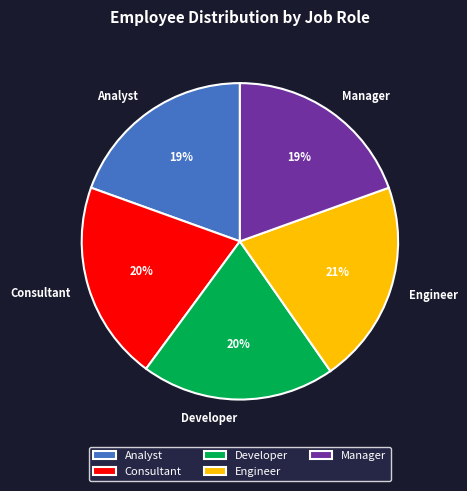

How many segments does this pie chart have?

5